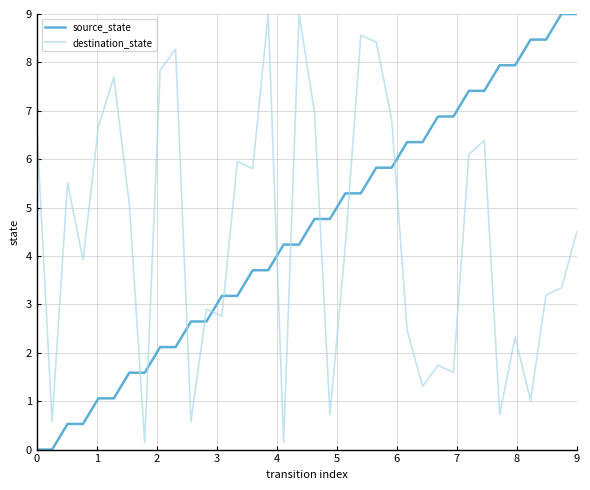

After their last crossing, which series has the higher values: source_state or destination_state?

source_state